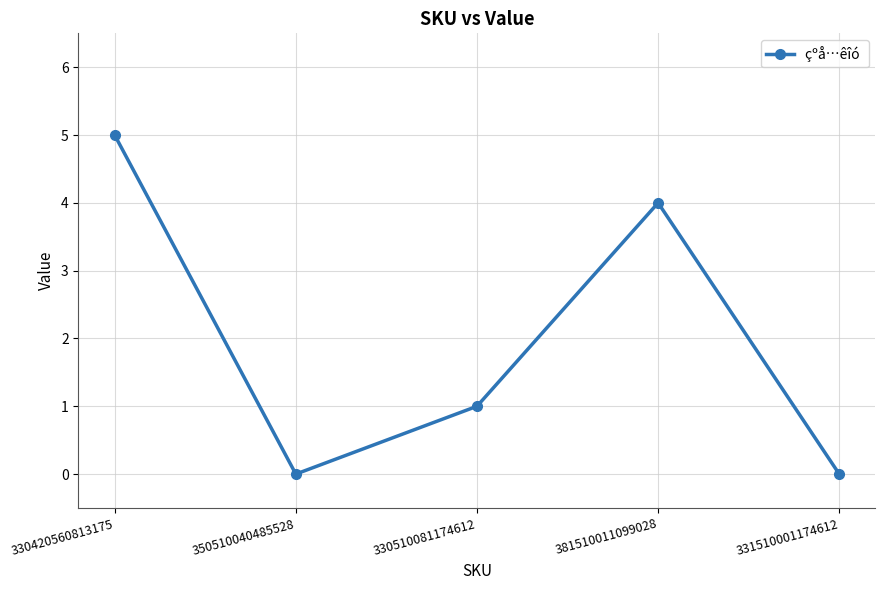

At which category does the data reach its first local peak?

381510011099028